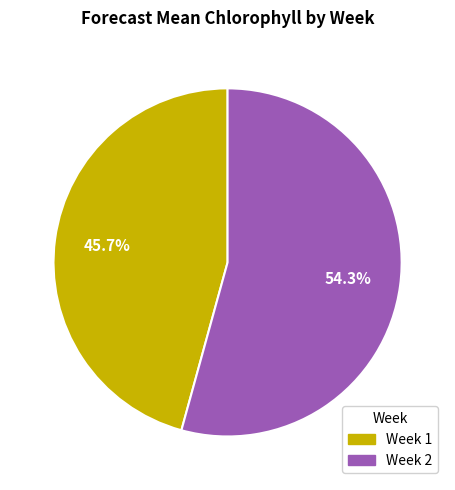

What is the smallest slice in the pie chart?

Week 1